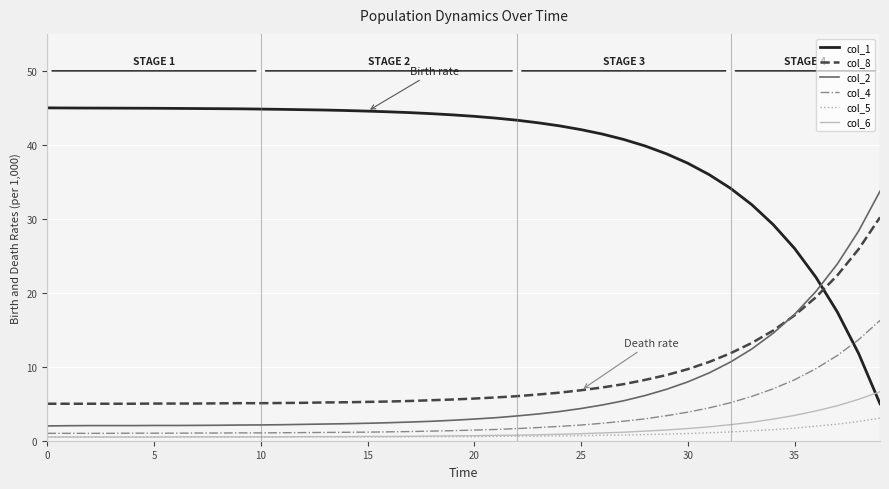

What is the maximum value shown in the chart?

45.0